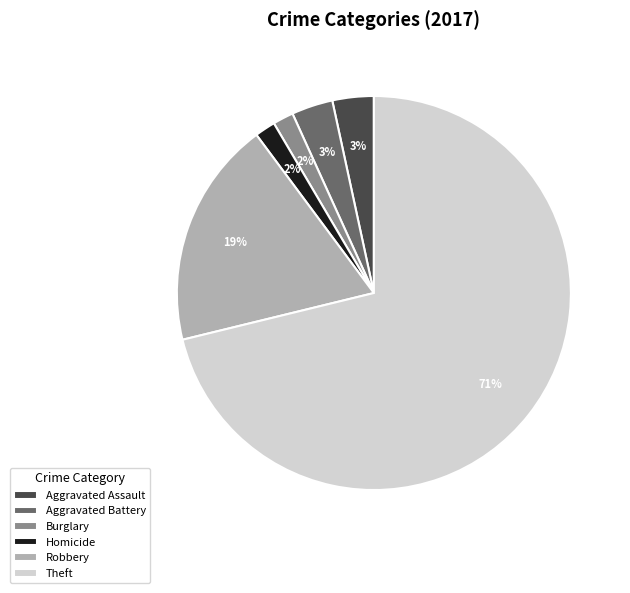

Is there a majority slice in this chart?

Yes